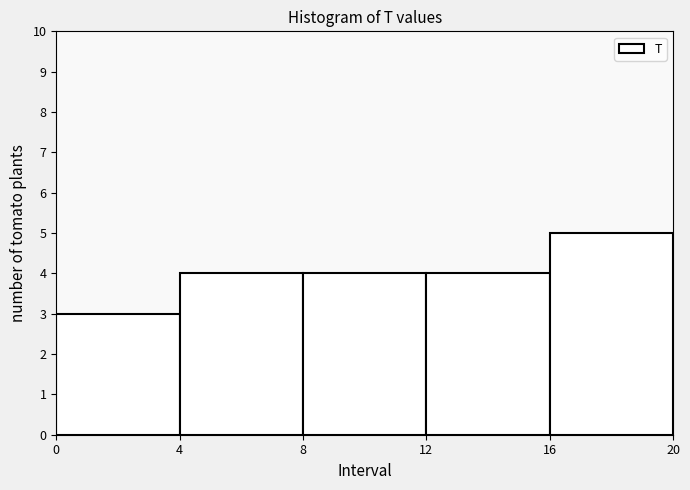

Which range on the x-axis has the tallest bar?

16 to 20